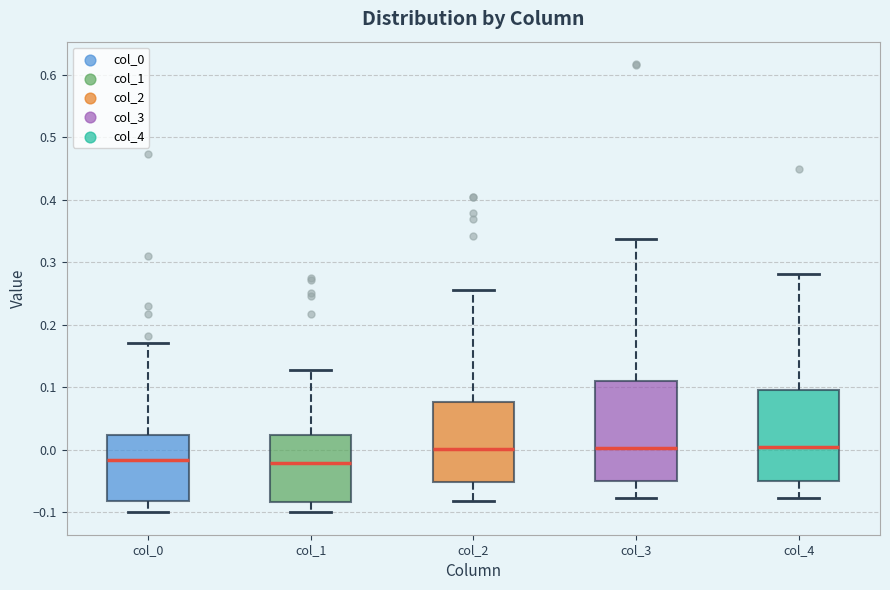

Where does the lower whisker of the box for col_0 end on the y-axis? The values are not printed on the chart, so give them approximately, as read against the axis.

-0.10